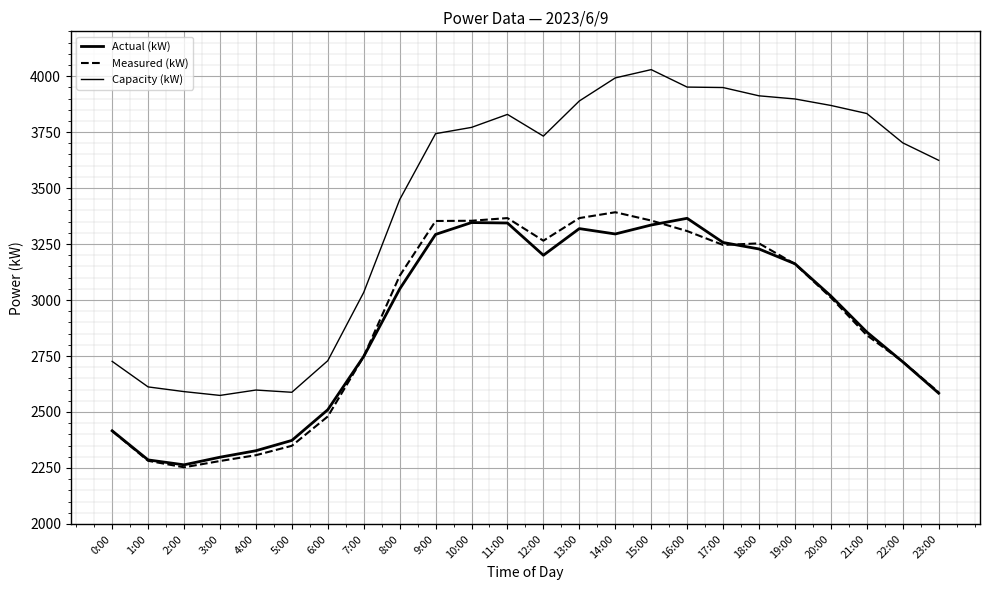

True or false: Capacity (kW) and Measured (kW) intersect in this chart.

False